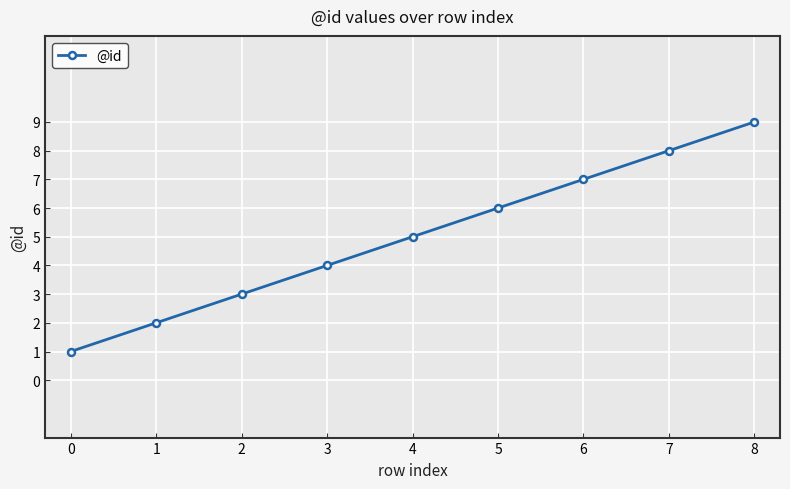

What is the minimum value shown in the chart?

1